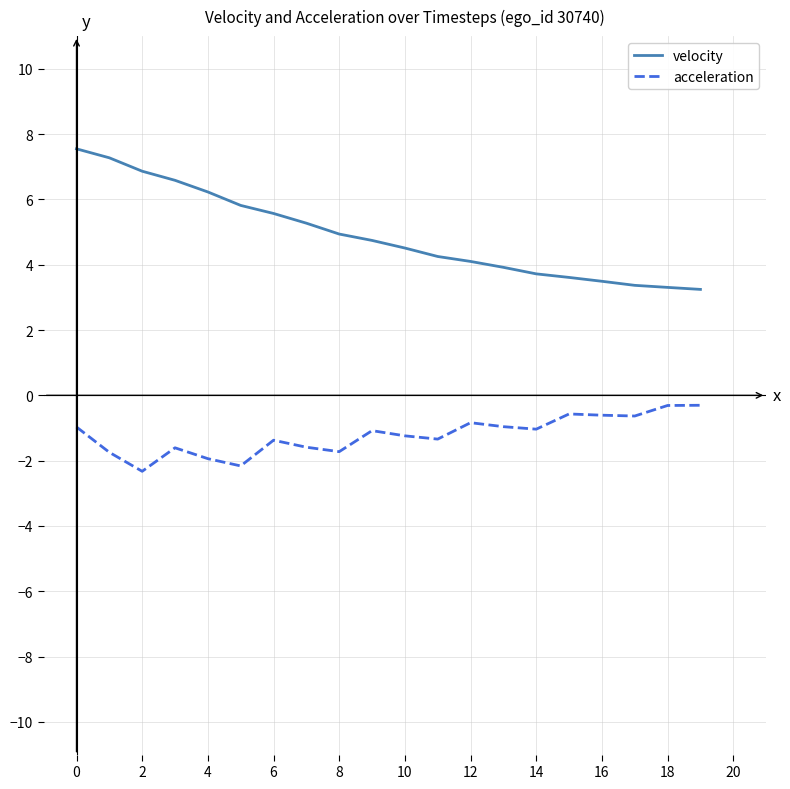

What is the smallest value displayed?

-2.3